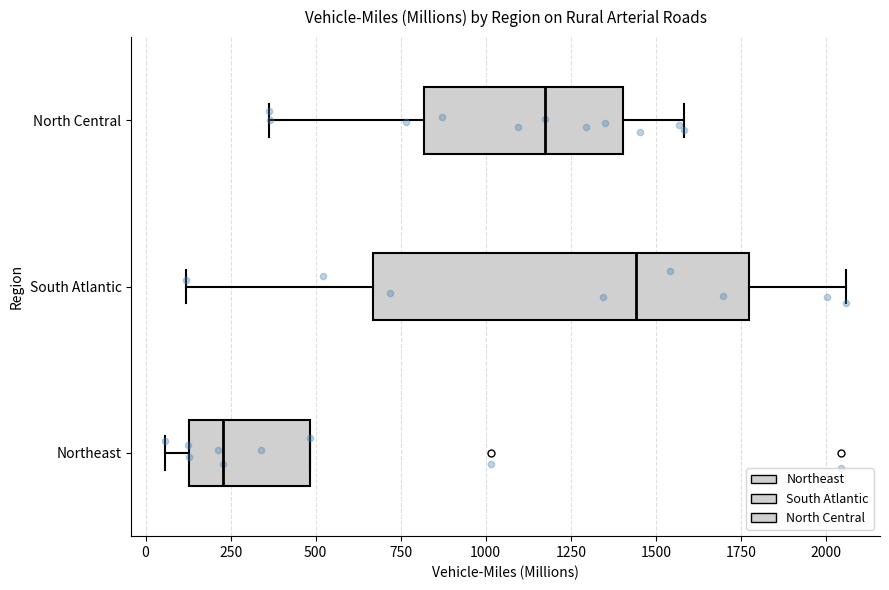

Reading bottom to top, transcribe this box plot: for each box, give where its median line is, the range the box spans, and where its two whiskers end, as read against the x-axis. The values are not printed on the chart, so give them approximately, as read against the axis.

Northeast: median 250, box 150 to 500, whiskers 50 to 500
South Atlantic: median 1450, box 650 to 1750, whiskers 100 to 2050
North Central: median 1200, box 800 to 1400, whiskers 350 to 1600